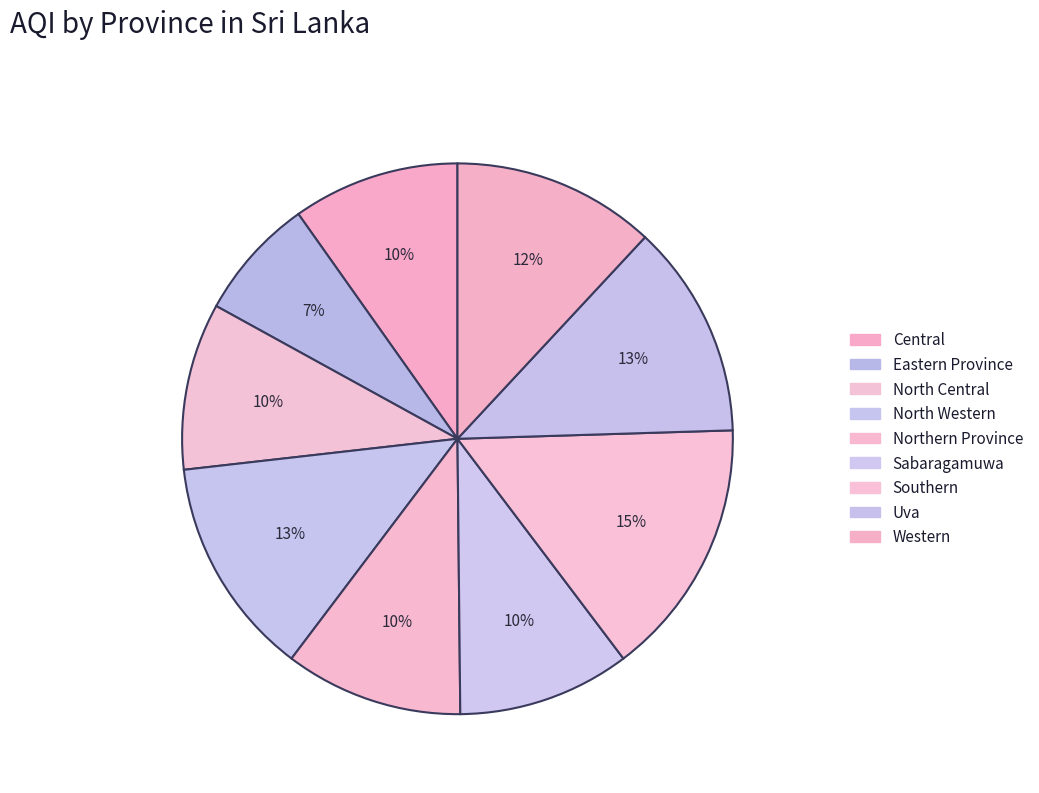

Count the number of slices in the pie.

9